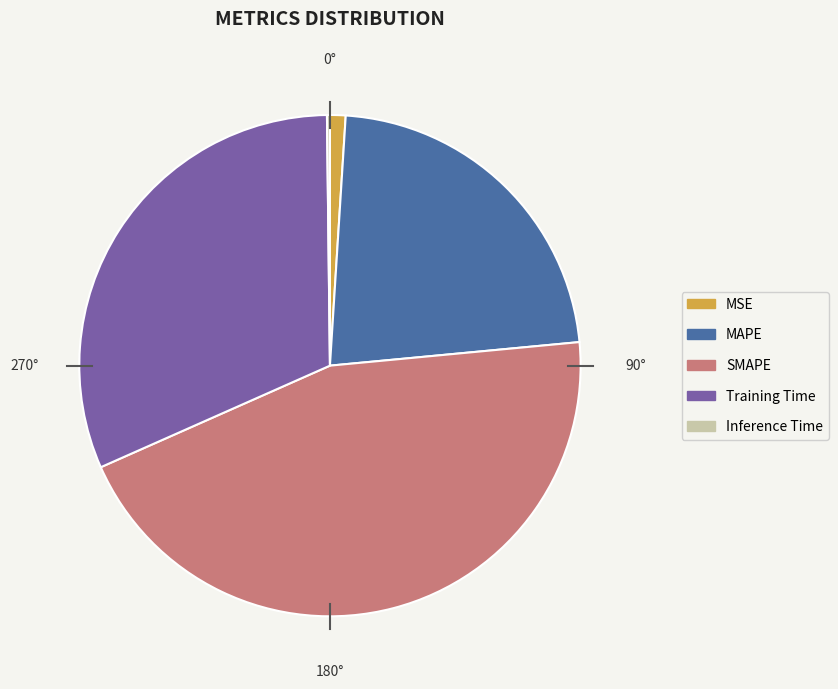

Does MAPE represent more than half of the total?

No